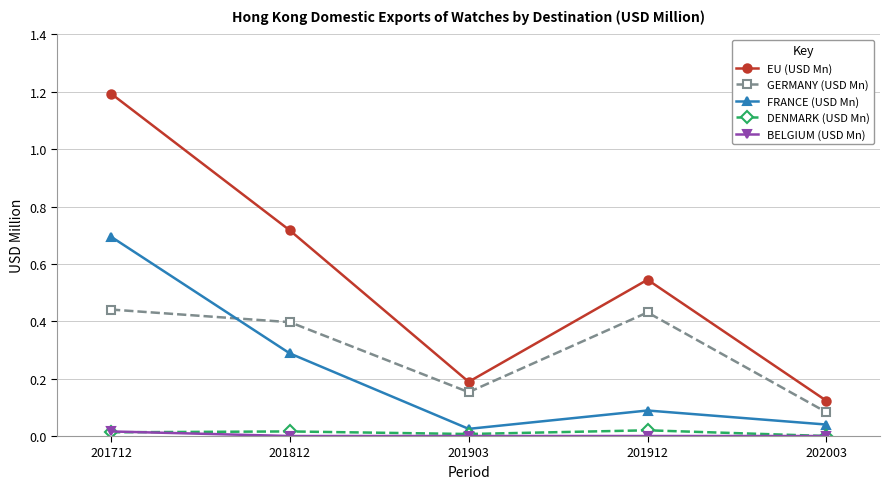

Is it true that DENMARK (USD Mn) equals 0.0 at 201903?

True